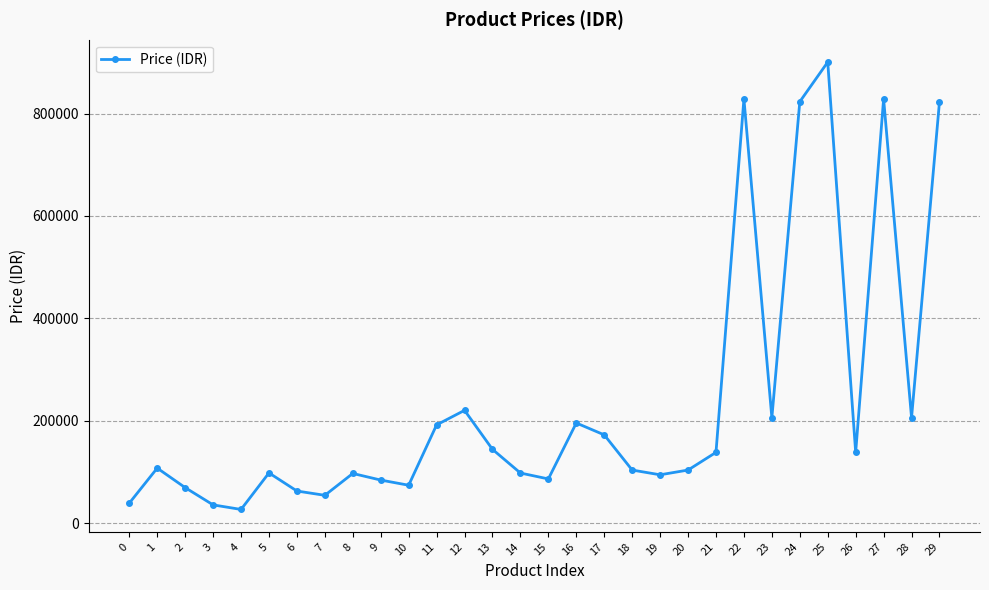

At which category does the data reach its first local peak?

1